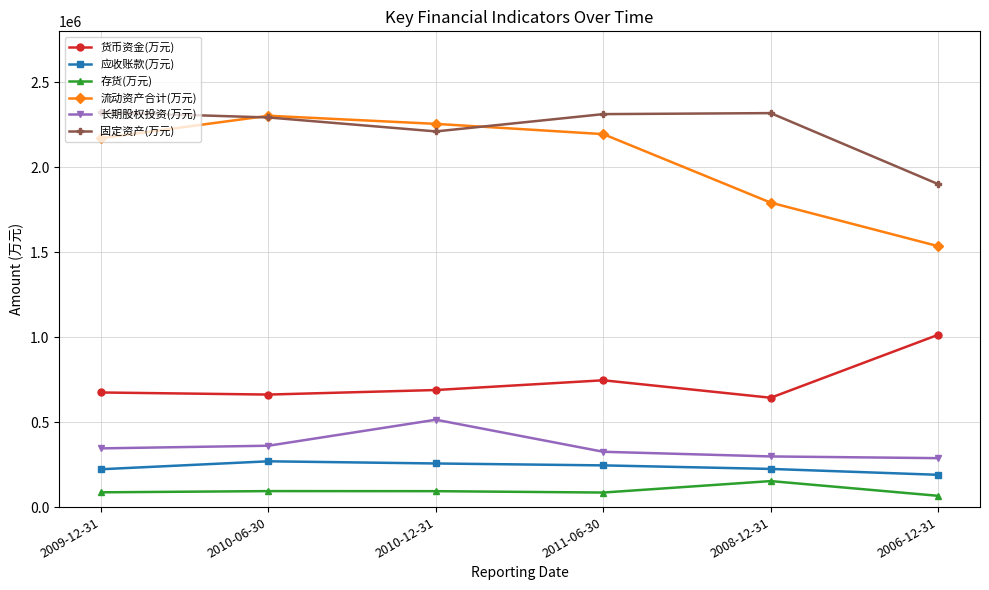

What position from the right is 2008-12-31?

2